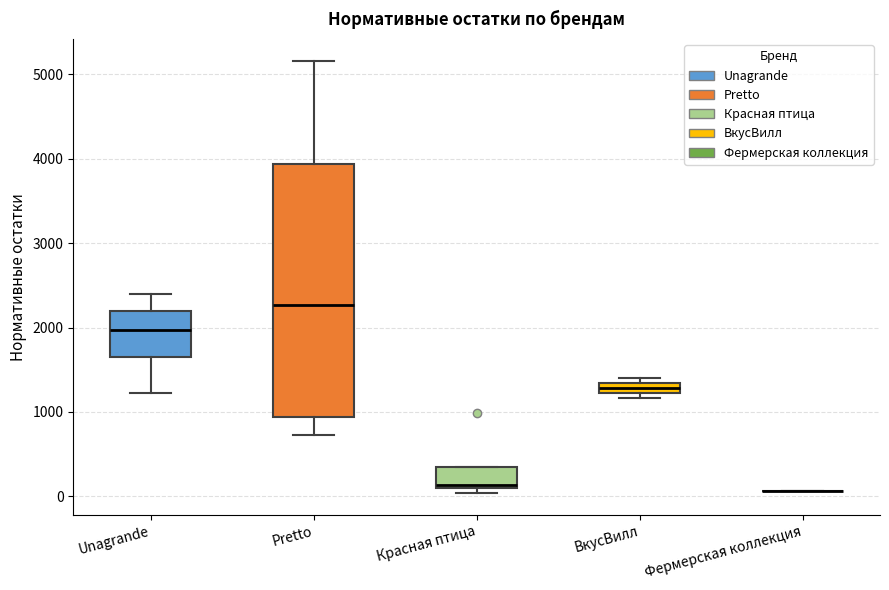

Where is the lower edge of the box for Unagrande on the y-axis? The values are not printed on the chart, so give them approximately, as read against the axis.

1700